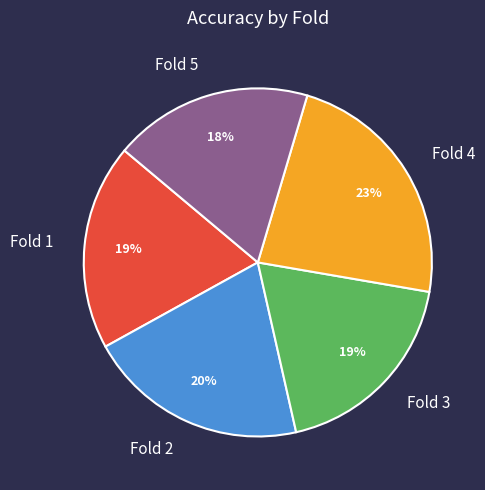

Between Fold 3 and Fold 4, which is larger?

Fold 4